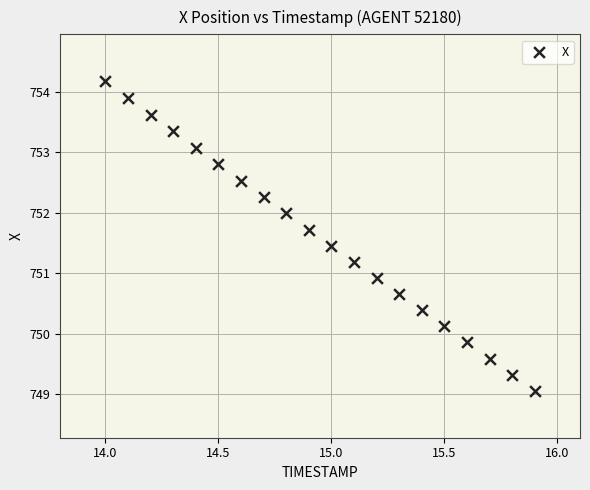

What is the range of Y values (max minus min)?

5.1